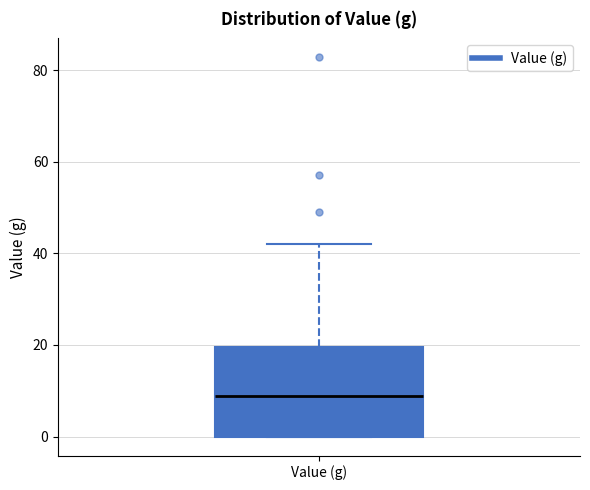

Read this box plot against the y-axis: the position of the median line, the range covered by the box, and the ends of both whiskers. The values are not printed on the chart, so give them approximately, as read against the axis.

median 8, box 0 to 20, whiskers 0 to 42